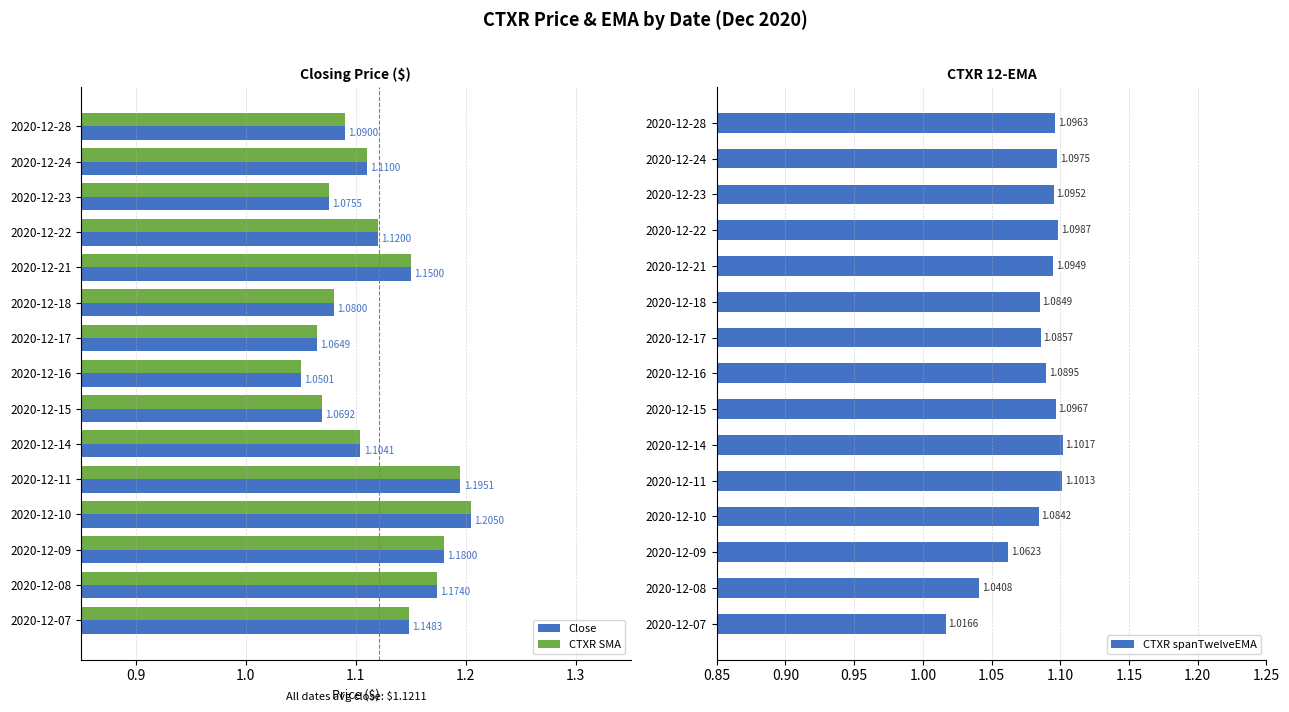

Is the value of CTXR SMA at 2020-12-10 greater than the value of Close at 2020-12-14?

Yes